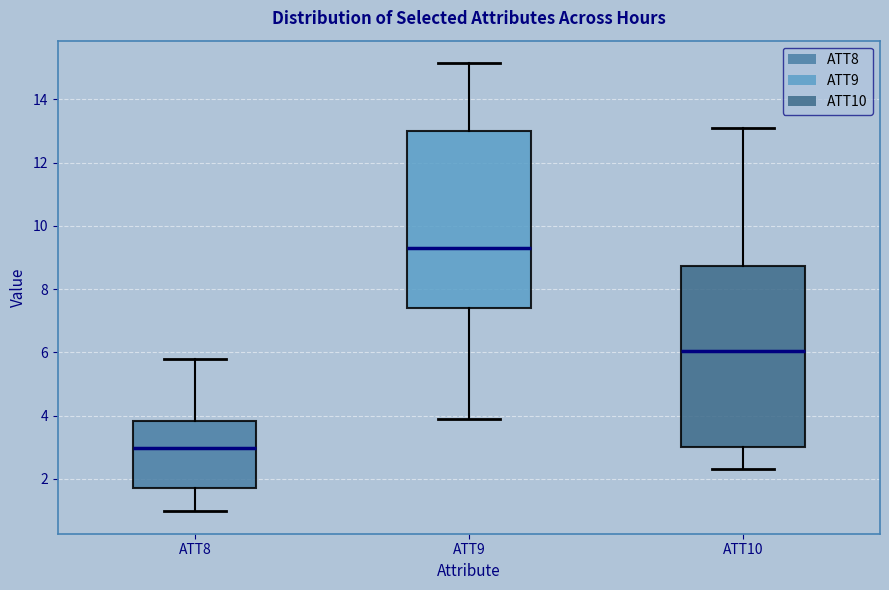

Where is the lower edge of the box for ATT8 on the y-axis? The values are not printed on the chart, so give them approximately, as read against the axis.

1.6